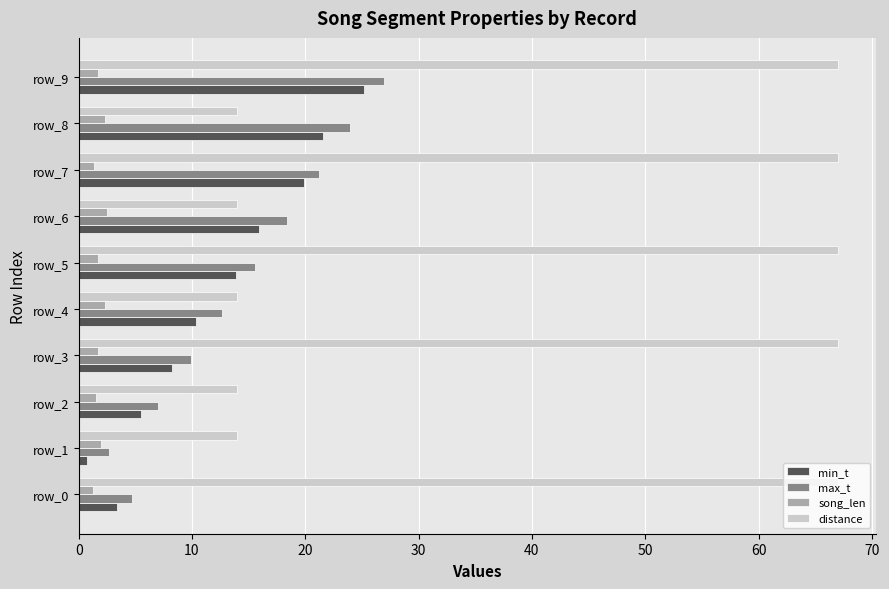

Which series changed the most between row_0 and row_2?

distance